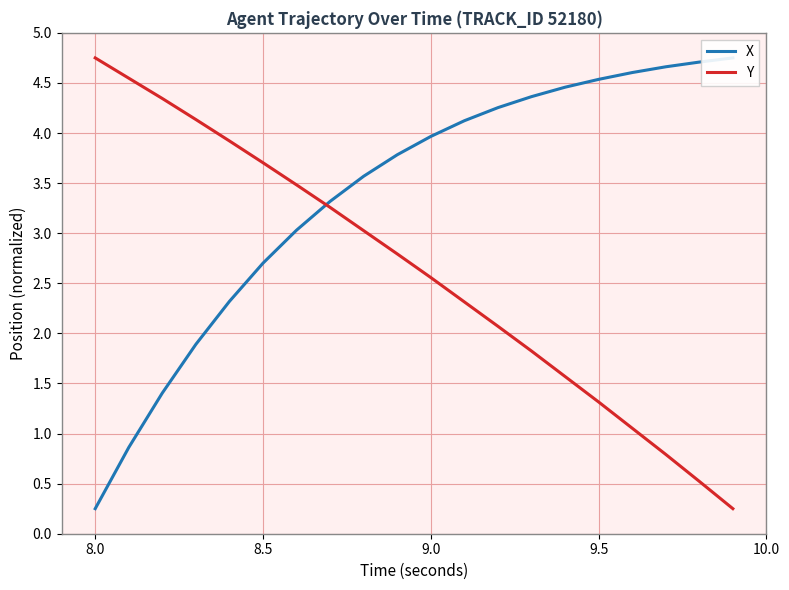

What is the highest value of the Y series?

4.8